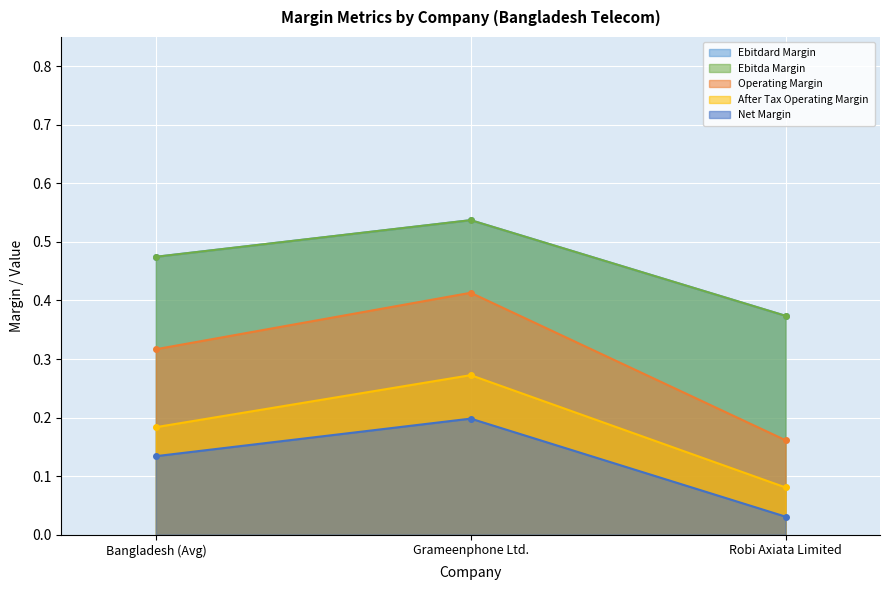

Which category has the highest value across all series?

Grameenphone Ltd.